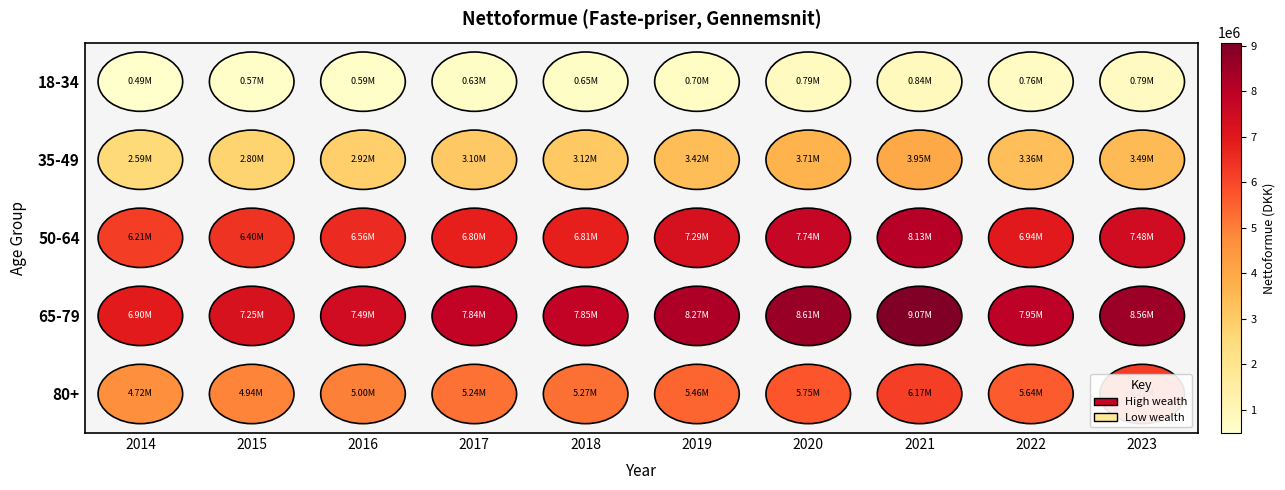

At which label is 18-34 closest to 666033?

2018